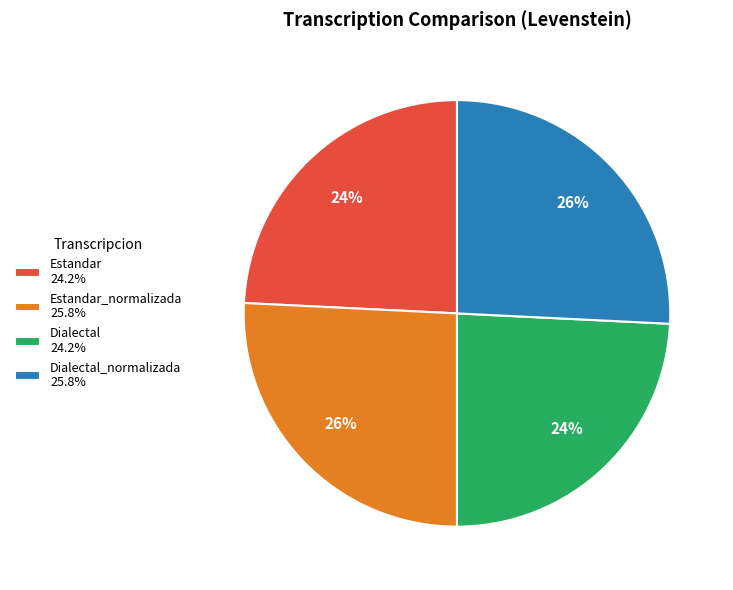

What is the ratio of the value at Estandar_normalizada 25.8% to the value at Estandar 24.2%?

1.1